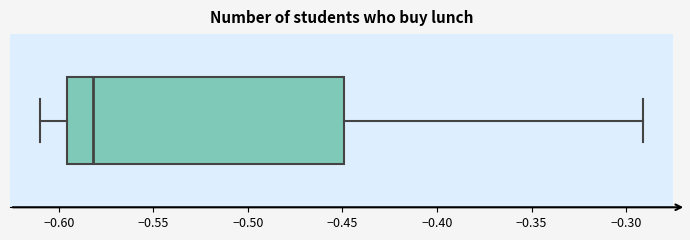

Transcribe this box plot: give where the median line is, the range the box spans, and where the two whiskers end, as read against the x-axis. The values are not printed on the chart, so give them approximately, as read against the axis.

median -0.580, box -0.595 to -0.450, whiskers -0.610 to -0.290